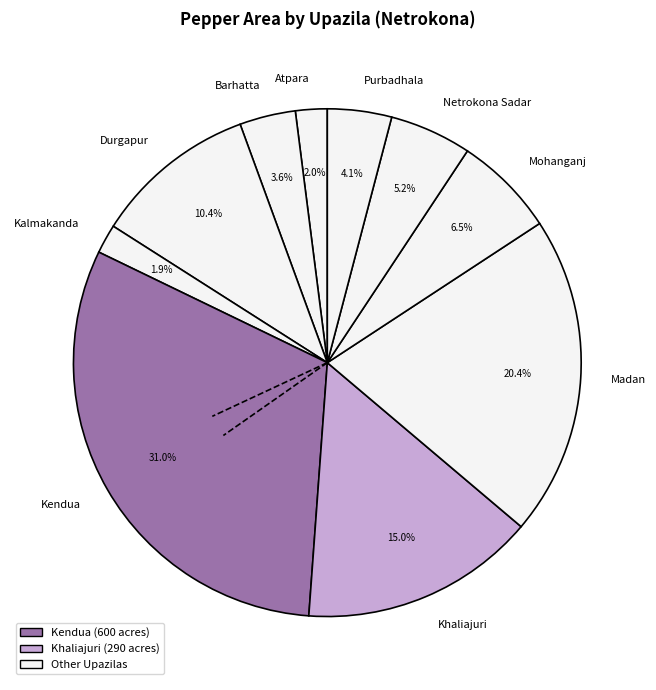

Count the number of slices in the pie.

10